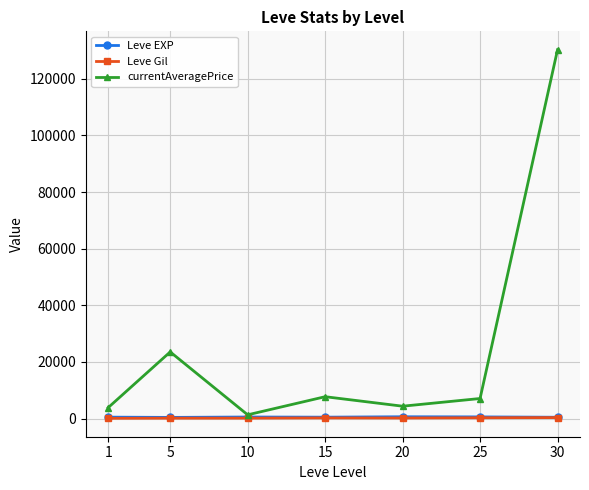

Which series has the widest spread of values?

currentAveragePrice